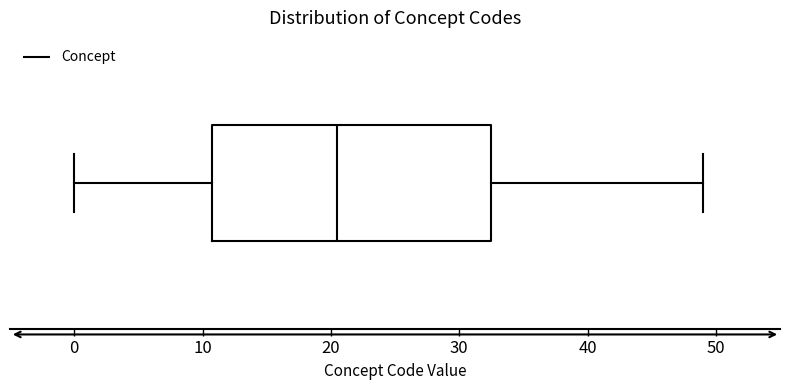

Transcribe this box plot: give where the median line is, the range the box spans, and where the two whiskers end, as read against the x-axis. The values are not printed on the chart, so give them approximately, as read against the axis.

median 21, box 11 to 33, whiskers 0 to 49